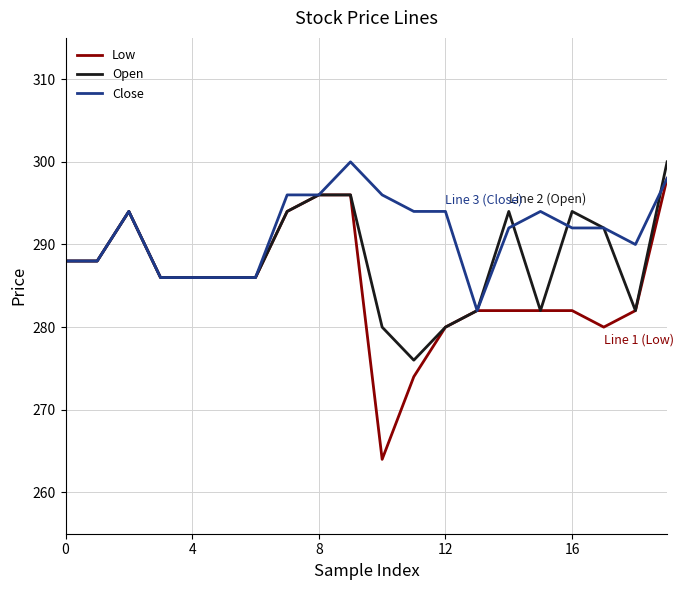

List the series in order of their overall mean, lowest first.

Low, Open, Close